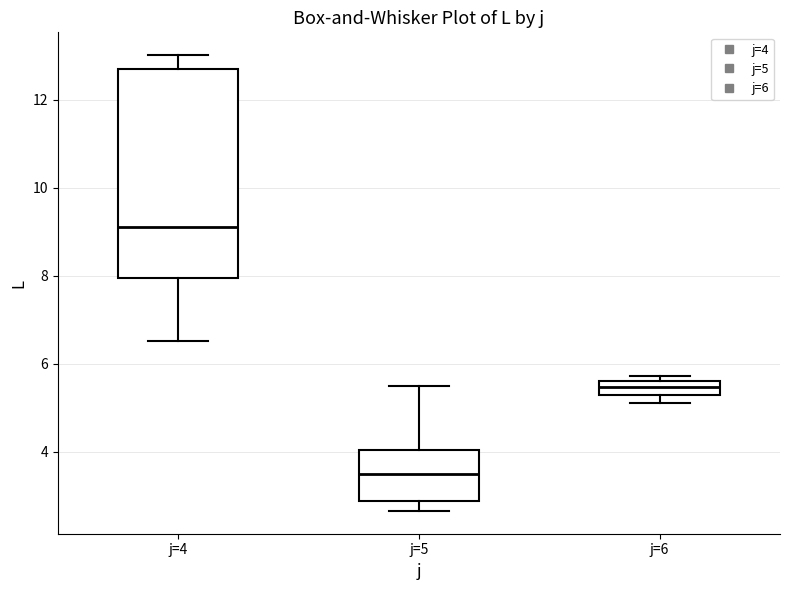

Which box's median line is the highest?

j=4